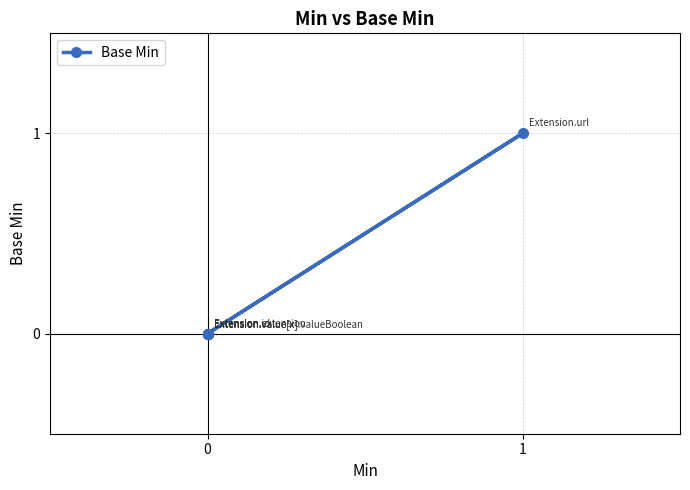

What is the difference between the maximum and minimum values?

1